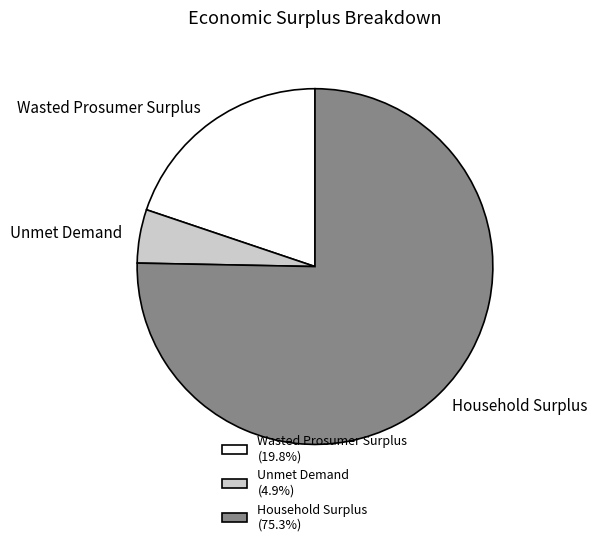

Do Wasted Prosumer Surplus and Household Surplus together represent more than half of the pie?

Yes